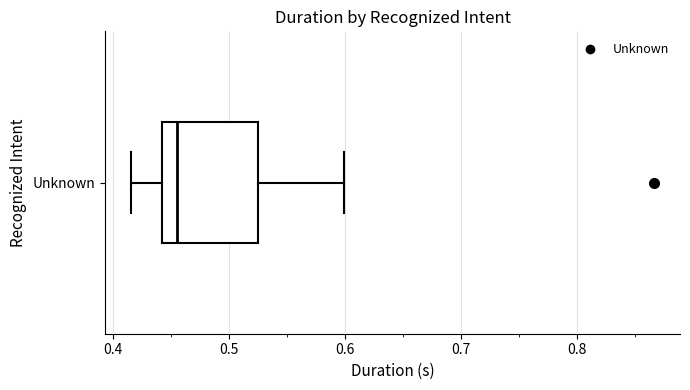

Transcribe this box plot: give where the median line is, the range the box spans, and where the two whiskers end, as read against the x-axis. The values are not printed on the chart, so give them approximately, as read against the axis.

median 0.46, box 0.44 to 0.52, whiskers 0.42 to 0.60